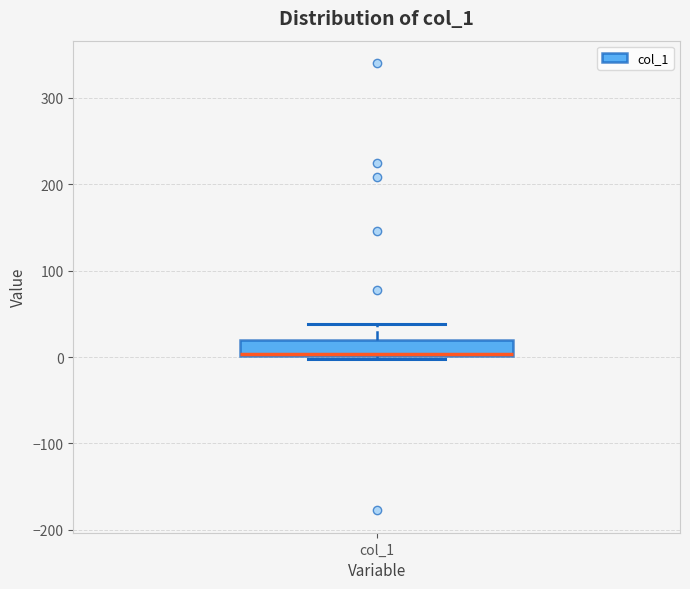

Transcribe this box plot: give where the median line is, the range the box spans, and where the two whiskers end, as read against the y-axis. The values are not printed on the chart, so give them approximately, as read against the axis.

median 0 (drawn on the box's lower edge), box 0 to 20, whiskers 0 (just below the box's lower edge) to 40